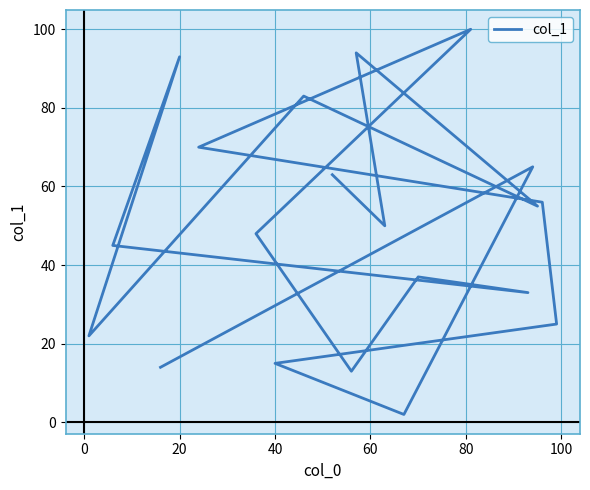

How many values are below 50?

10